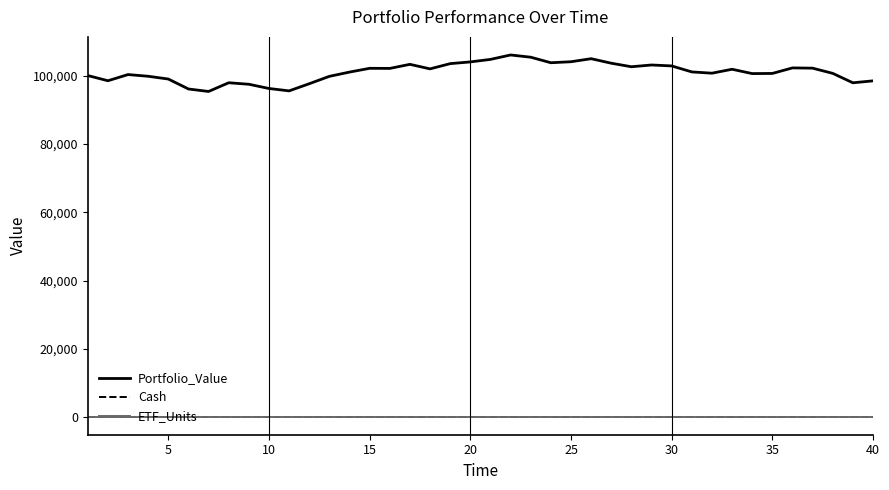

Which series has the largest range (max minus min)?

Portfolio_Value